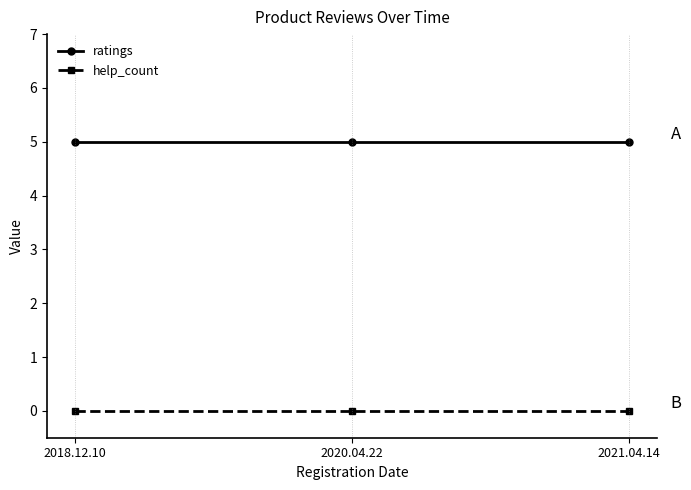

What position from the right is 2021.04.14?

1